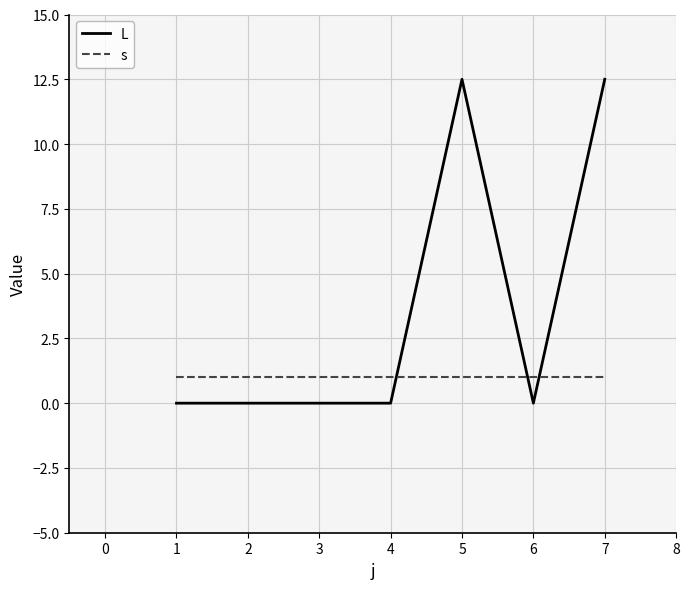

What is the approximate value of s at 3?

1.0